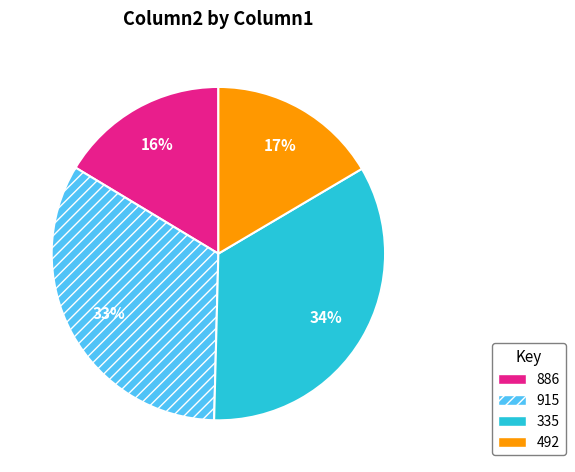

Which slice is the largest?

335